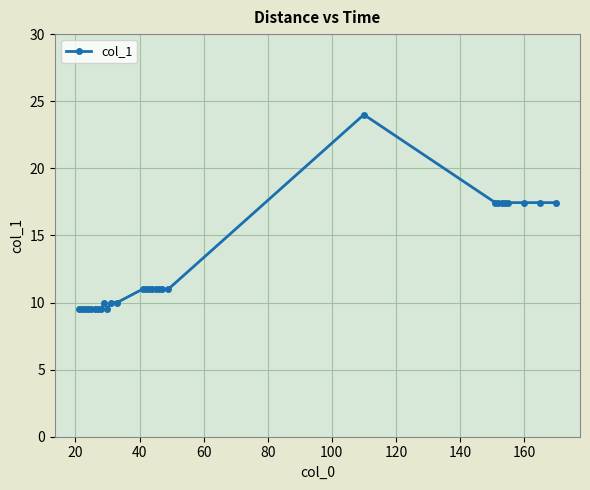

Does the chart have visible grid lines?

Yes